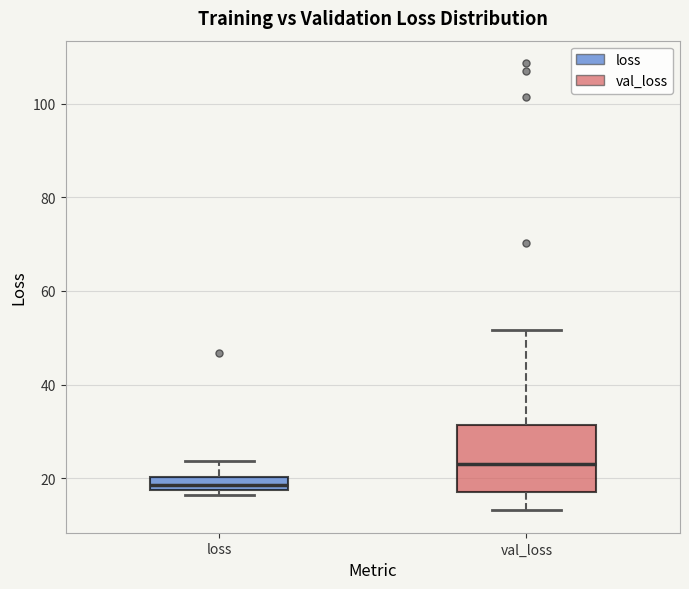

Where does the upper whisker of the box for loss end on the y-axis? The values are not printed on the chart, so give them approximately, as read against the axis.

24